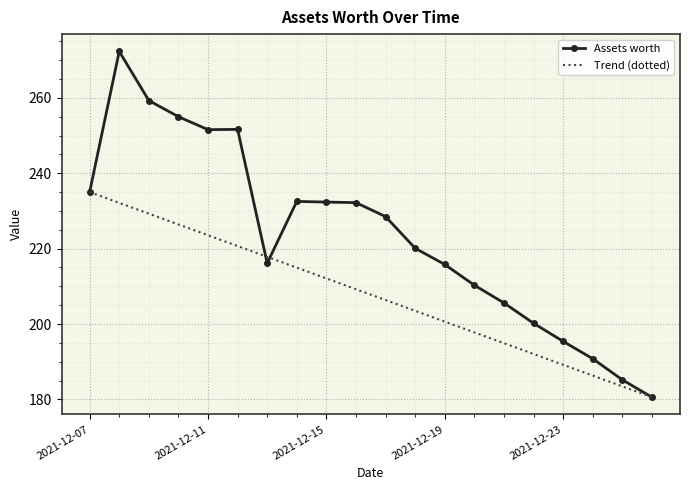

How many values in the Assets worth series exceed 228?

10